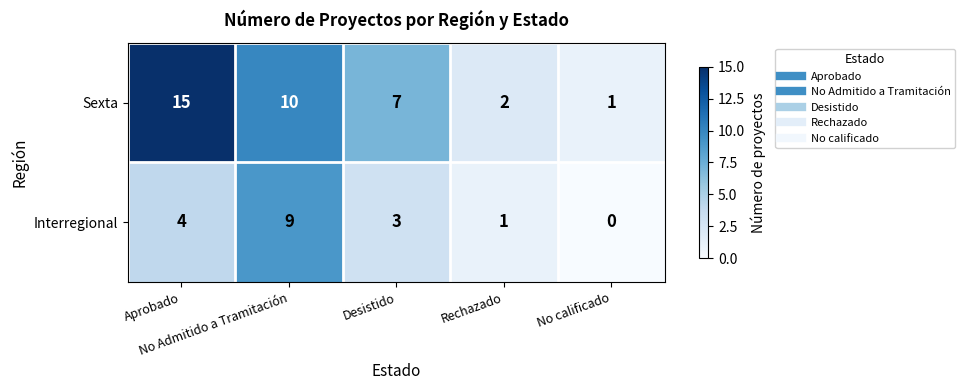

What is the difference between the second highest and second lowest values in the Interregional series?

3